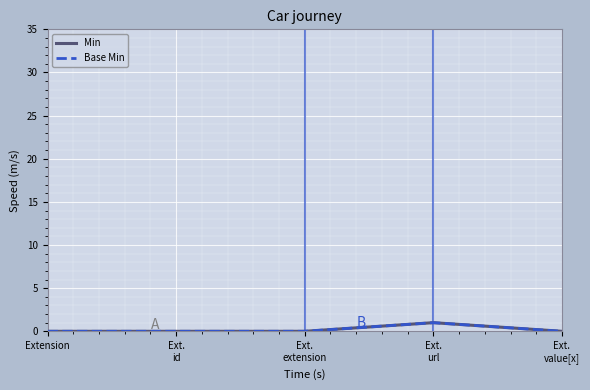

Which label corresponds to the smallest value in the chart?

Extension